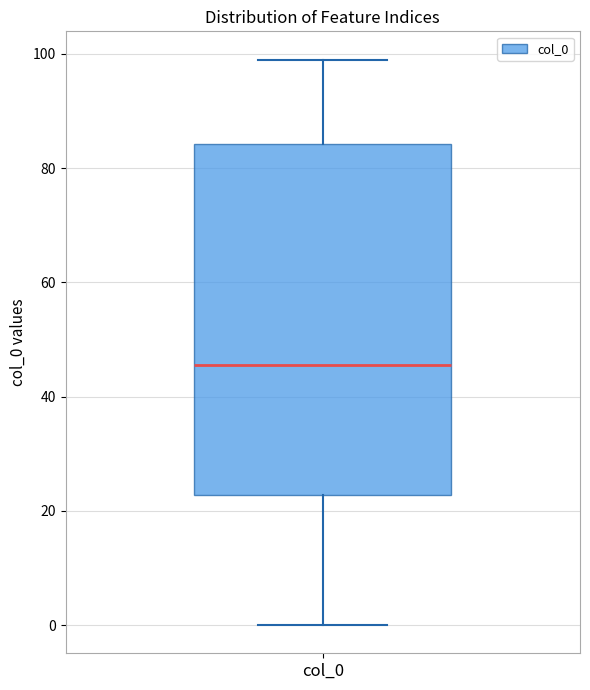

Read this box plot against the y-axis: the position of the median line, the range covered by the box, and the ends of both whiskers. The values are not printed on the chart, so give them approximately, as read against the axis.

median 46, box 22 to 84, whiskers 0 to 100